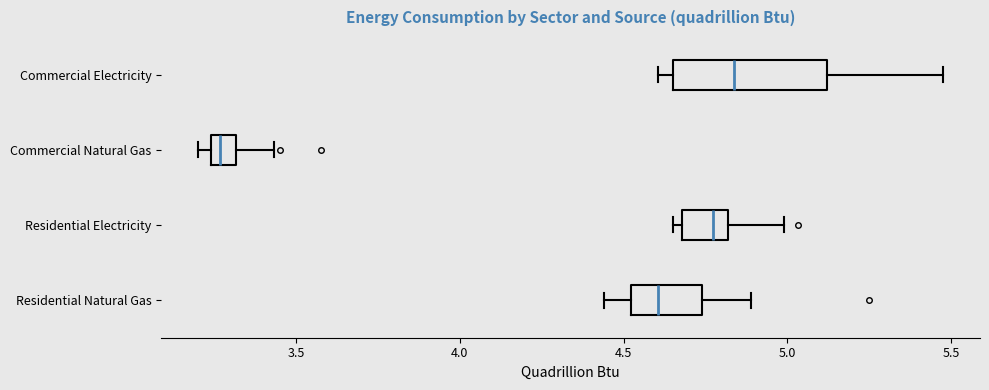

Reading bottom to top, transcribe this box plot: for each box, give where its median line is, the range the box spans, and where its two whiskers end, as read against the x-axis. The values are not printed on the chart, so give them approximately, as read against the axis.

Residential Natural Gas: median 4.60, box 4.50 to 4.75, whiskers 4.45 to 4.90
Residential Electricity: median 4.75, box 4.70 to 4.80, whiskers 4.65 to 5.00
Commercial Natural Gas: median 3.25 (inside the box), box 3.25 to 3.30, whiskers 3.20 to 3.45
Commercial Electricity: median 4.85, box 4.65 to 5.10, whiskers 4.60 to 5.45